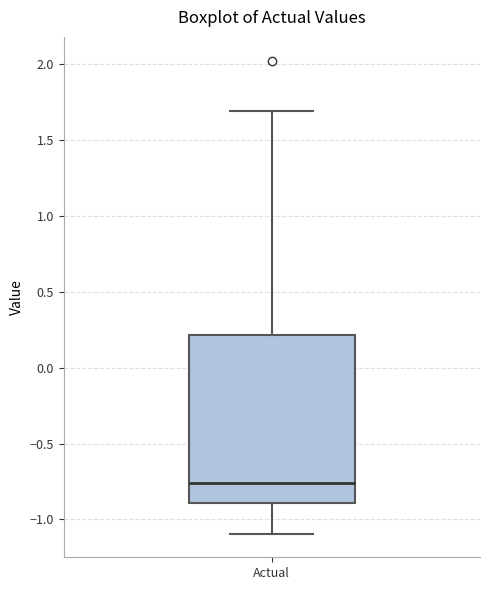

Read this box plot against the y-axis: the position of the median line, the range covered by the box, and the ends of both whiskers. The values are not printed on the chart, so give them approximately, as read against the axis.

median -0.75, box -0.90 to 0.20, whiskers -1.10 to 1.70